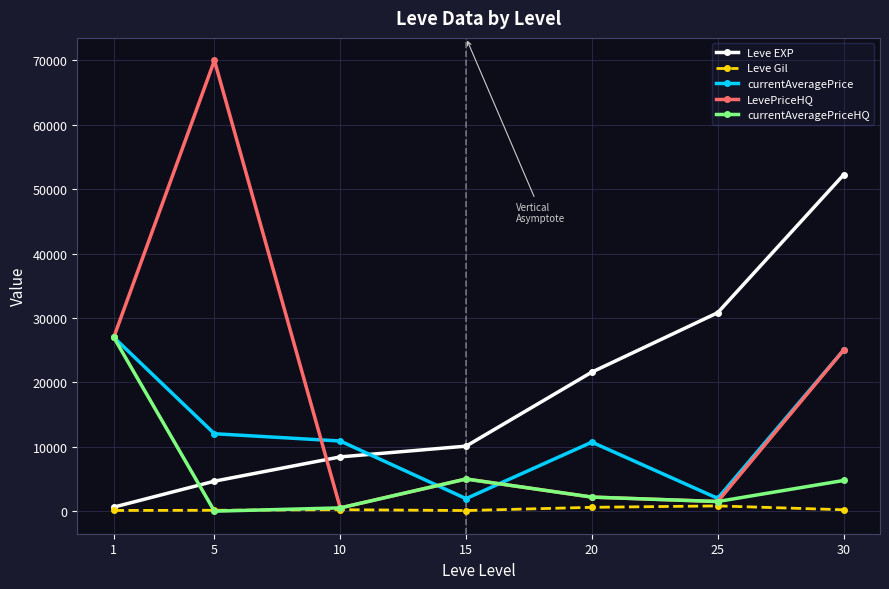

What is the value of the currentAveragePrice point at the 5th from the left?

10722.0